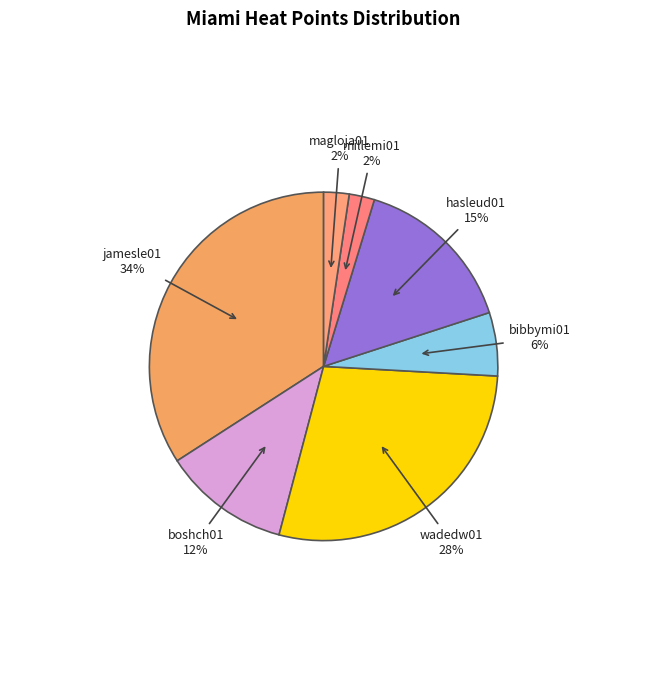

Is there a majority slice in this chart?

No